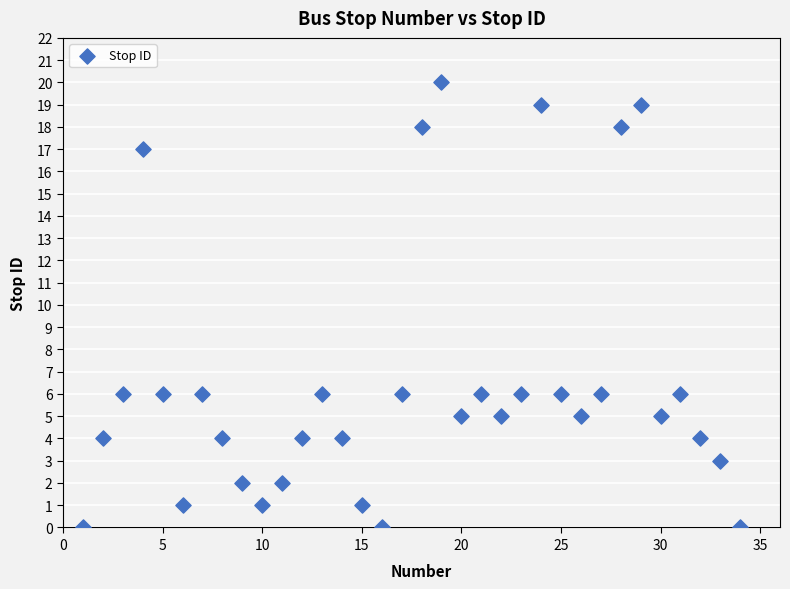

What is the range of X values (max minus min)?

33